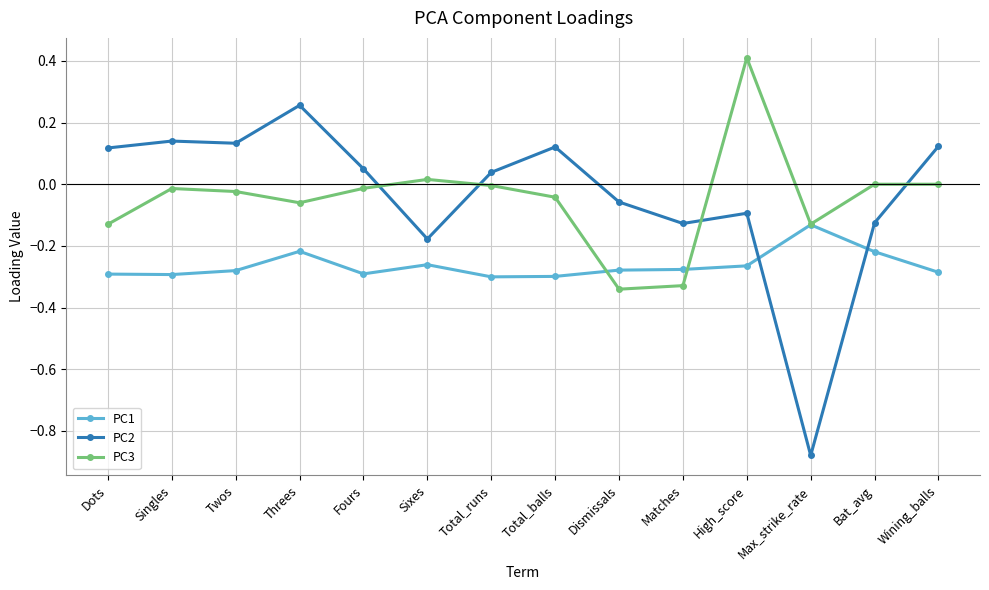

After their last crossing, which series has the higher values: PC3 or PC1?

PC3